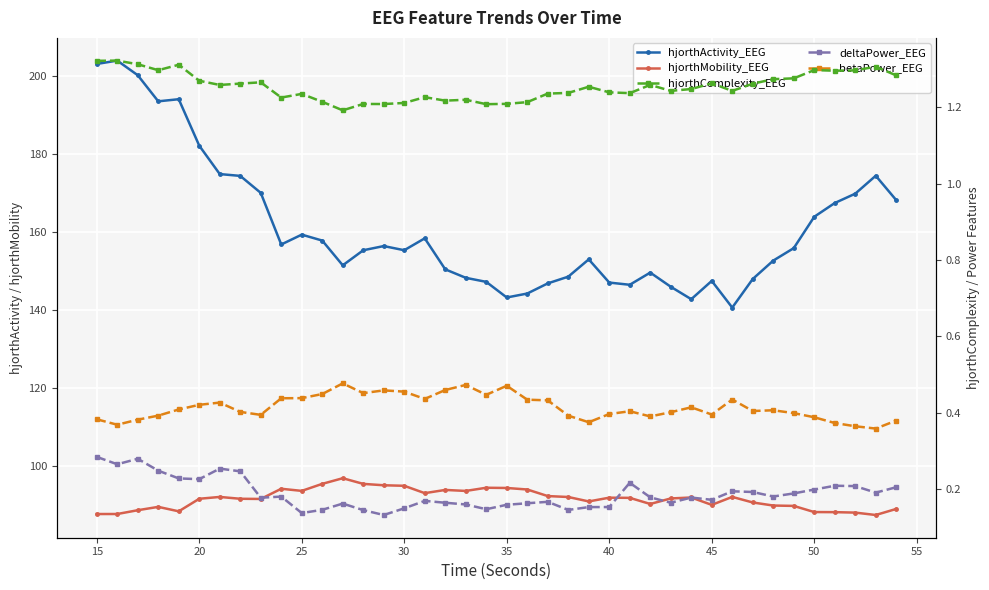

True or false: betaPower_EEG and hjorthActivity_EEG cross at least once.

False